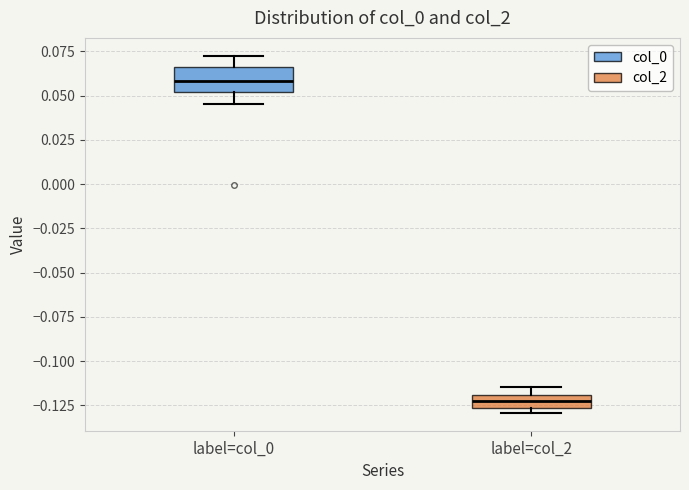

Where does the median line of the box for label=col_0 sit on the y-axis? The values are not printed on the chart, so give them approximately, as read against the axis.

0.060